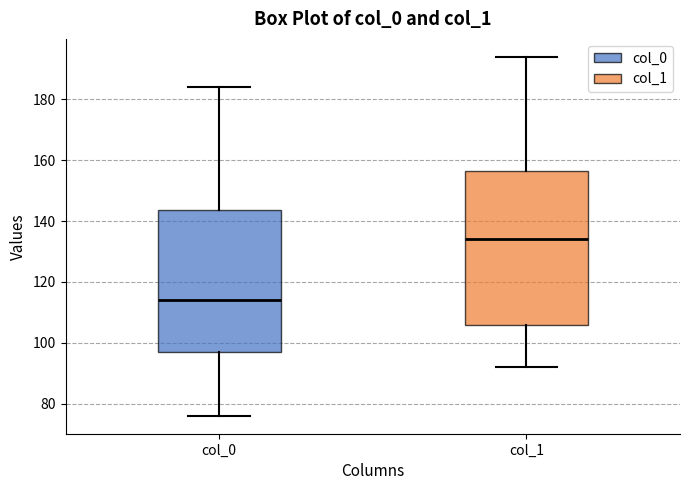

Where does the lower whisker of the box for col_0 end on the y-axis? The values are not printed on the chart, so give them approximately, as read against the axis.

76